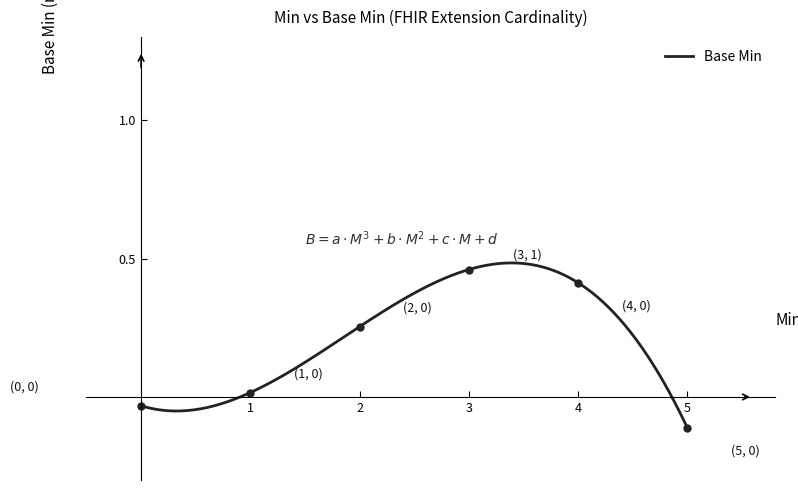

True or false: the data has more than 0 interior local peaks.

True